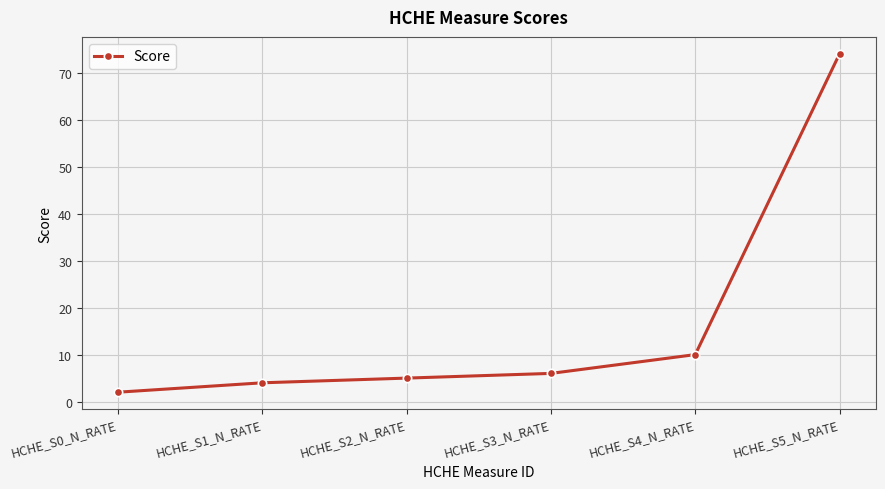

Reading left to right, list all the values displayed in this chart.

2	4	5	6	10	74